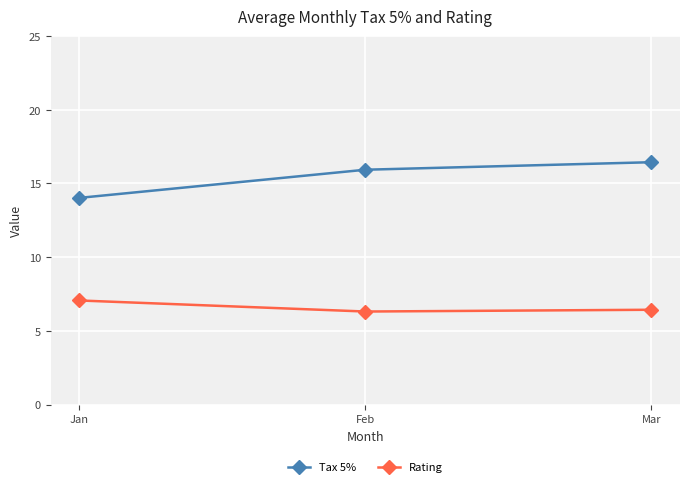

At which label does Tax 5% reach its peak?

Mar